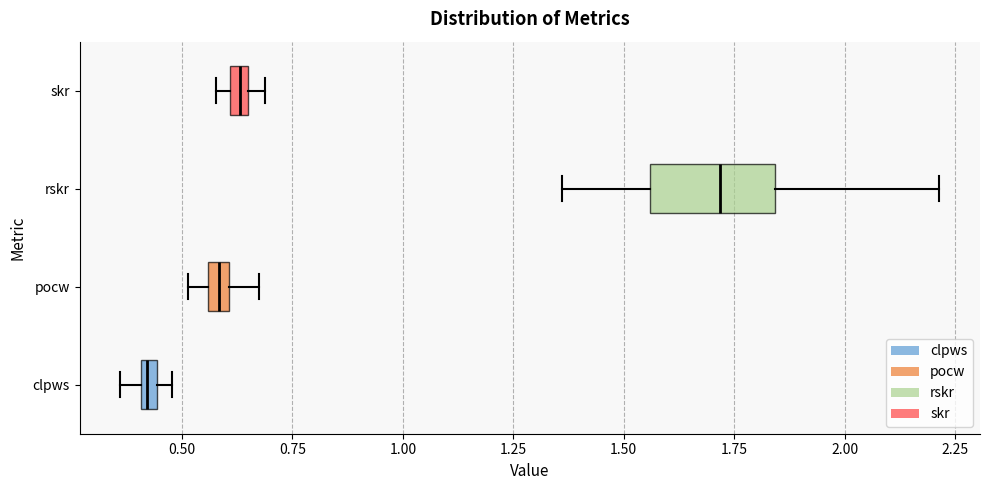

Which box's median line is the furthest to the left?

clpws